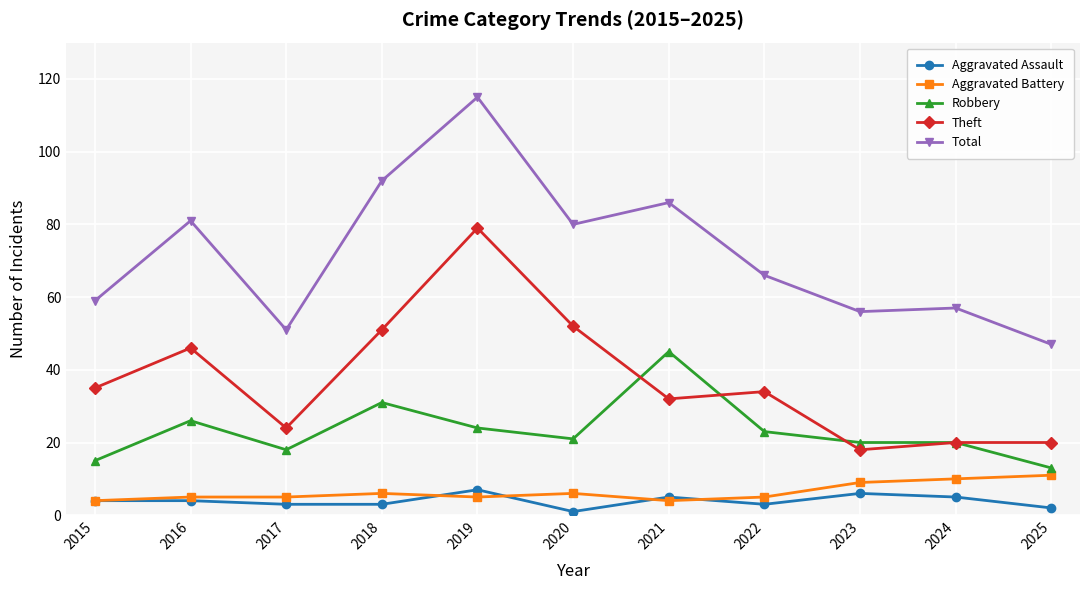

True or false: Theft and Aggravated Assault cross at least once.

False